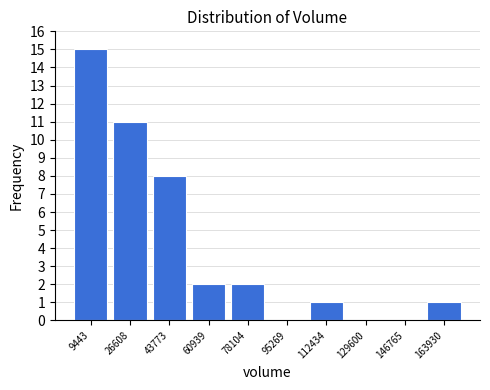

Reading left to right, extract all data points from this chart.

9443=15	26608=11	43773=8	60939=2	78104=2	95269=0	112434=1	129600=0	146765=0	163930=1